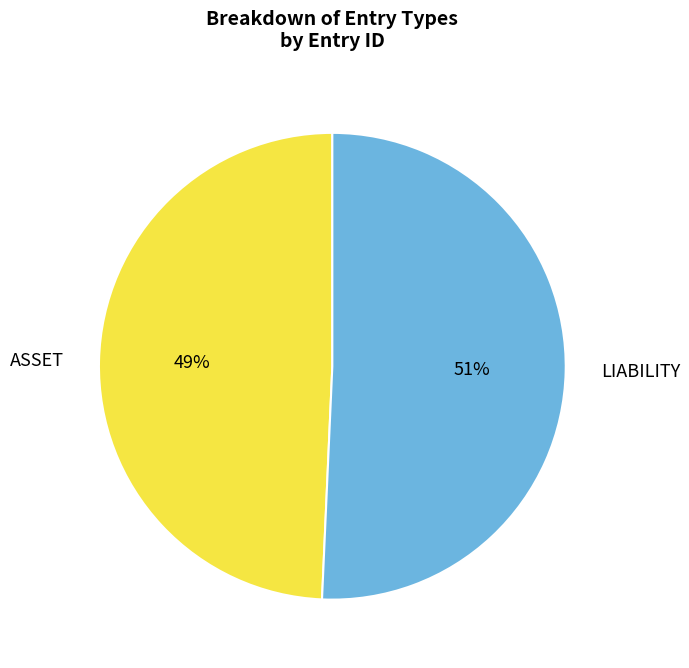

Approximately how many times larger is the value at LIABILITY compared to ASSET?

1.0